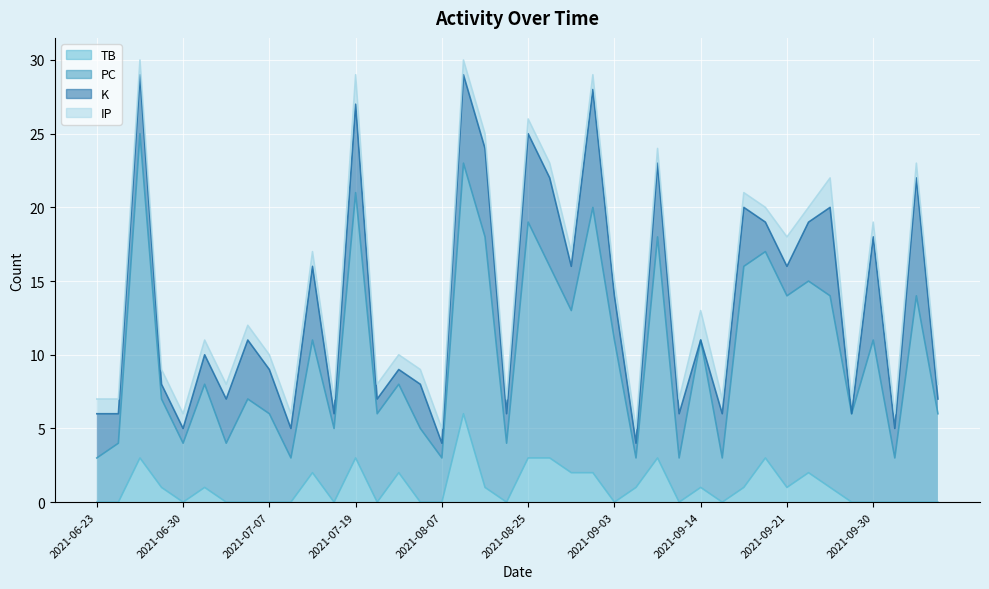

What is the difference between the TB values at 2021-07-21 and 2021-06-29?

1